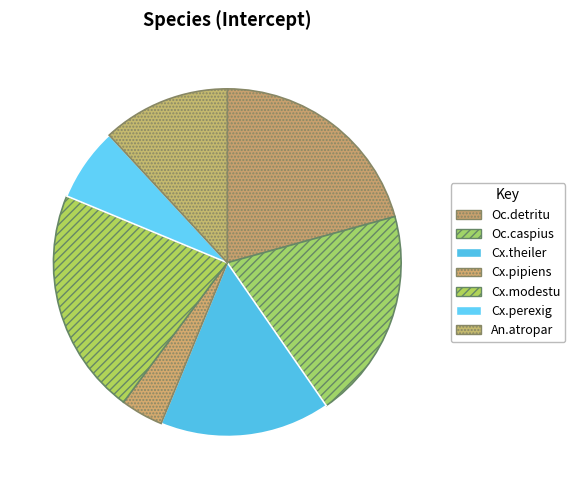

Is it true that Oc.detritu is 21% of the pie?

True